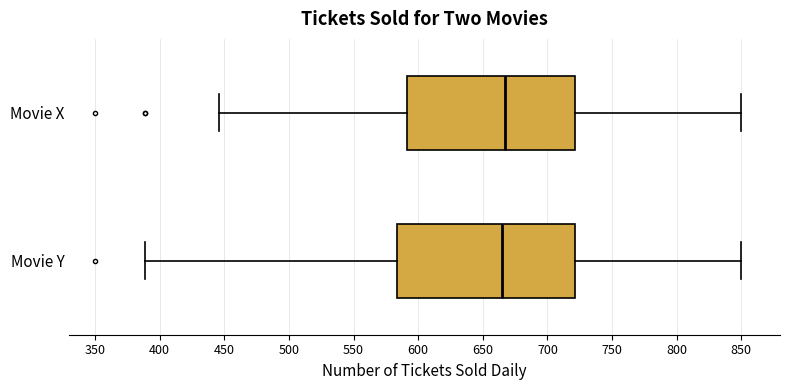

Reading bottom to top, transcribe this box plot: for each box, give where its median line is, the range the box spans, and where its two whiskers end, as read against the x-axis. The values are not printed on the chart, so give them approximately, as read against the axis.

Movie Y: median 665, box 585 to 720, whiskers 390 to 850
Movie X: median 665, box 590 to 720, whiskers 445 to 850